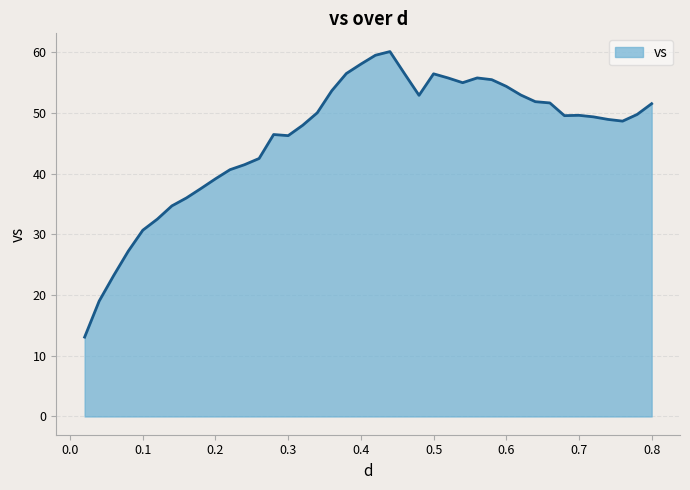

How many series are shown in this chart?

1